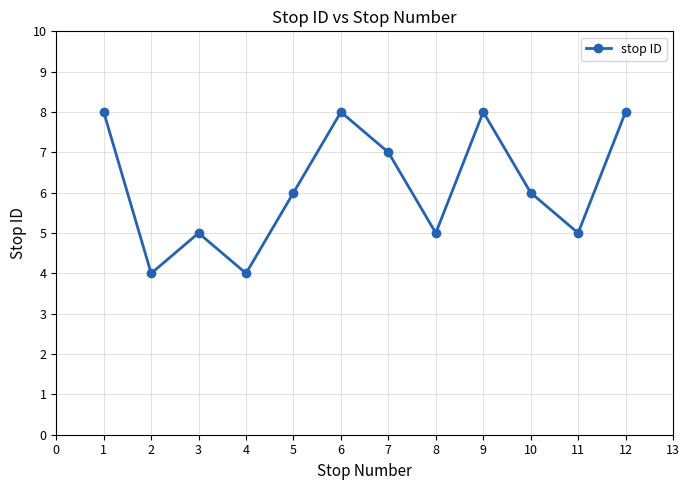

Is it true that the value at 2 is 7?

False